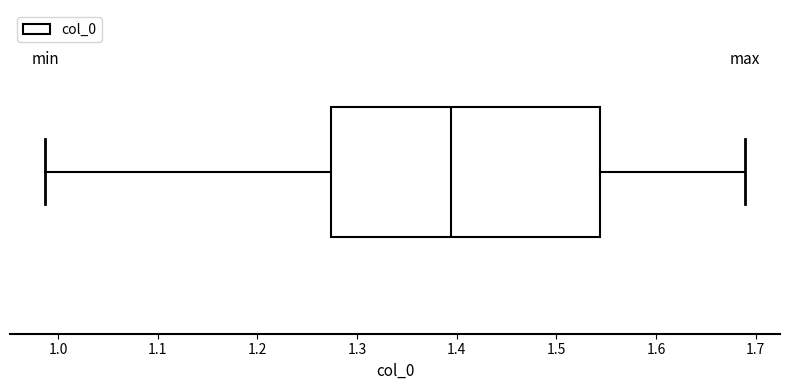

Where does the median line of the box sit on the x-axis? The values are not printed on the chart, so give them approximately, as read against the axis.

1.39